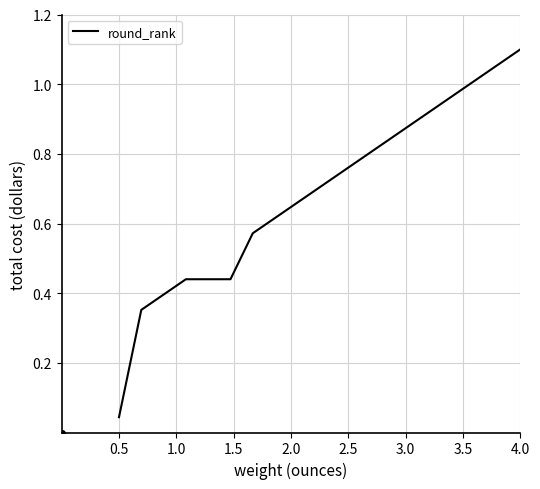

Which category has the highest value across all series?

4.0